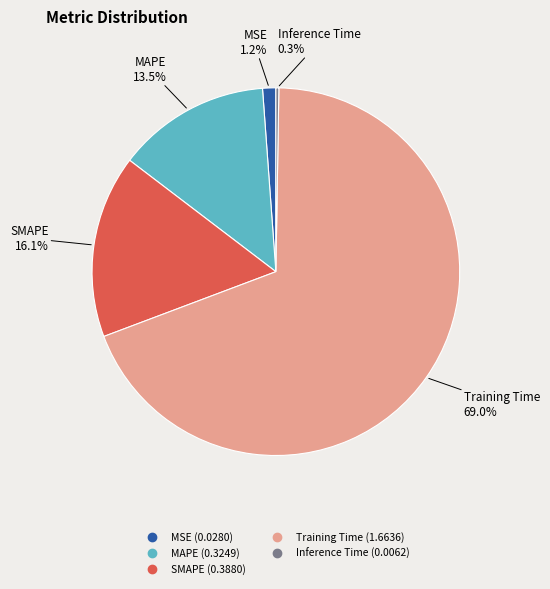

Does MSE represent more than half of the total?

No